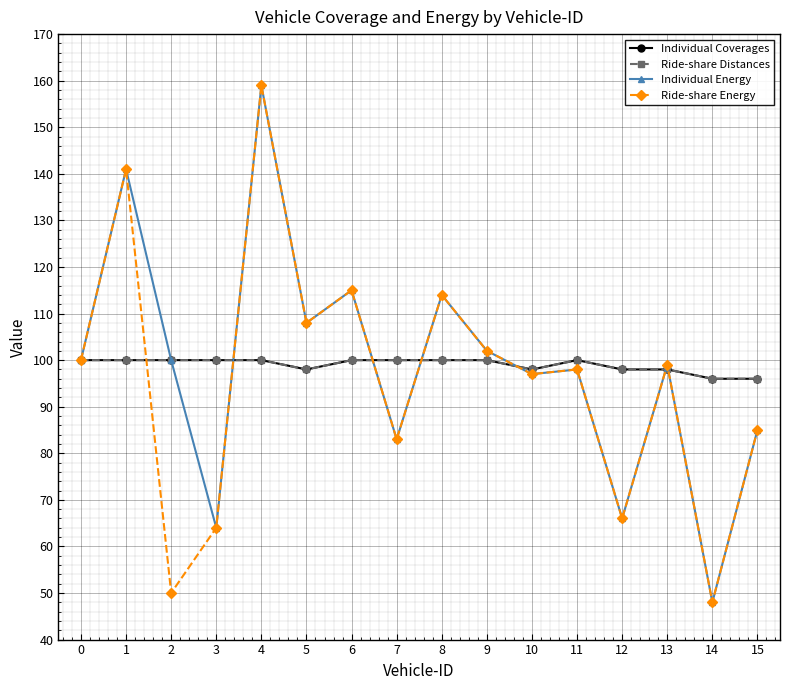

Is this an area chart (filled region under the line)?

No